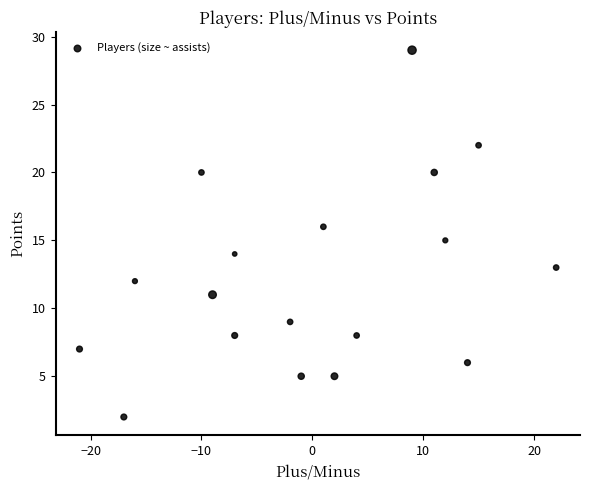

What is the range of Y values (max minus min)?

27